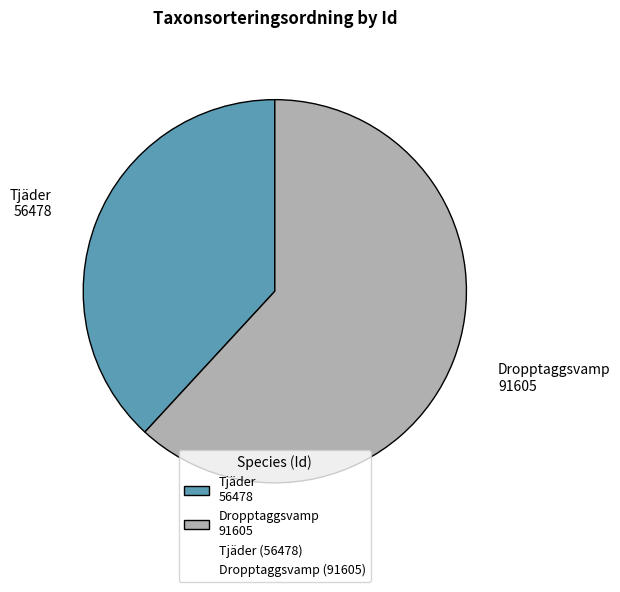

How many segments does this pie chart have?

2